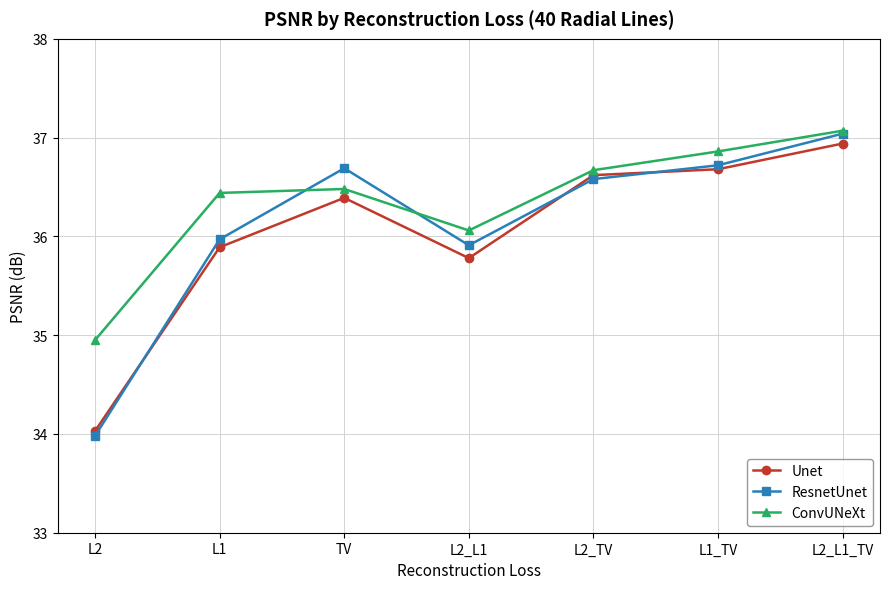

What position from the right is L2?

7